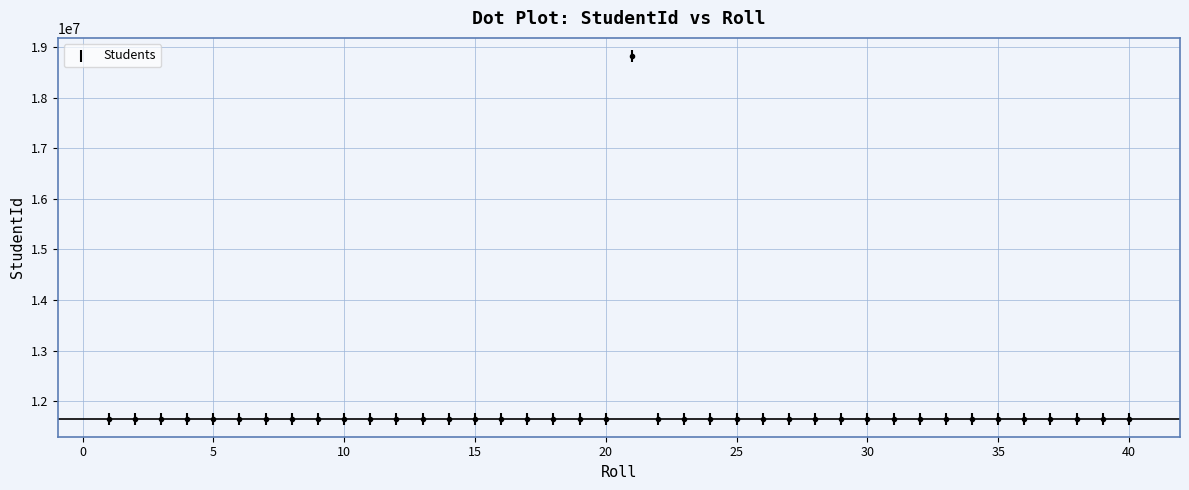

What is the range of X values (max minus min)?

39